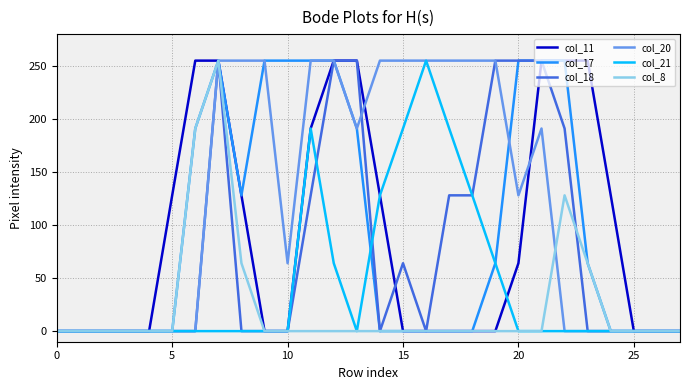

What is the highest value of the col_11 series?

255